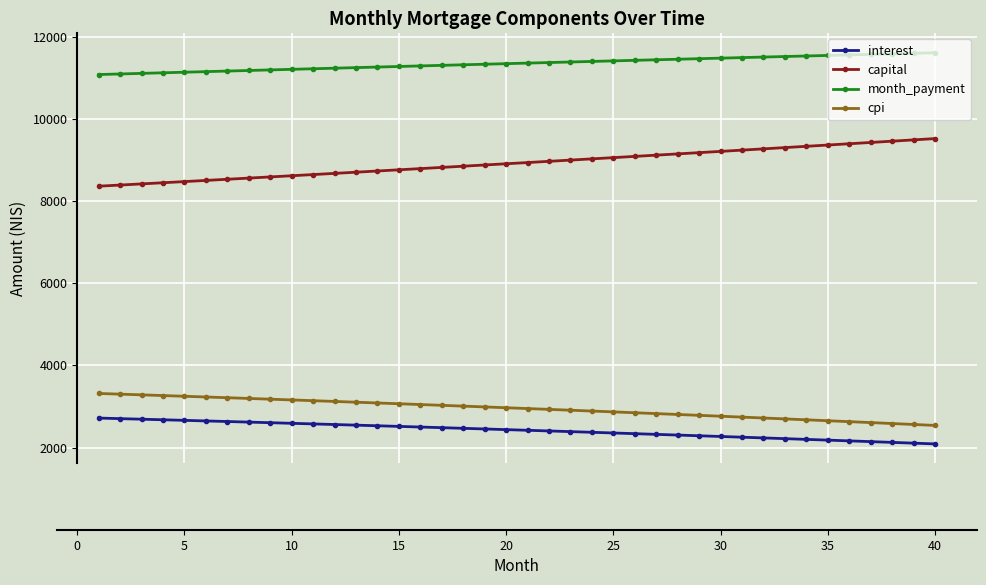

What is the maximum value for capital?

9519.8